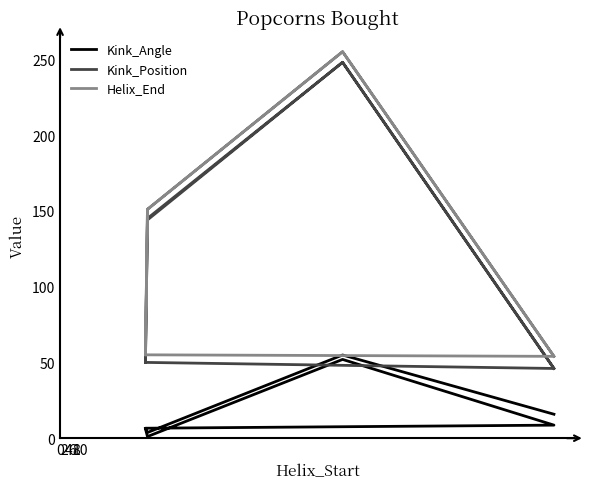

Which series changed the most between 2 and 8?

Helix_End